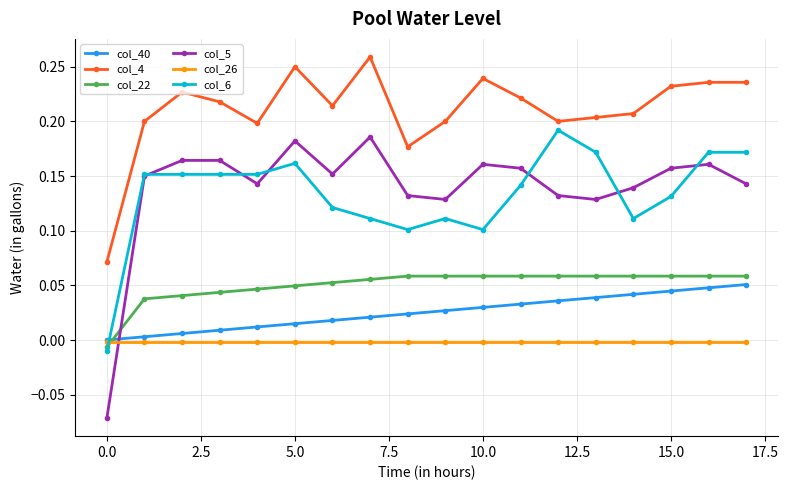

True or false: col_6 and col_4 intersect in this chart.

False